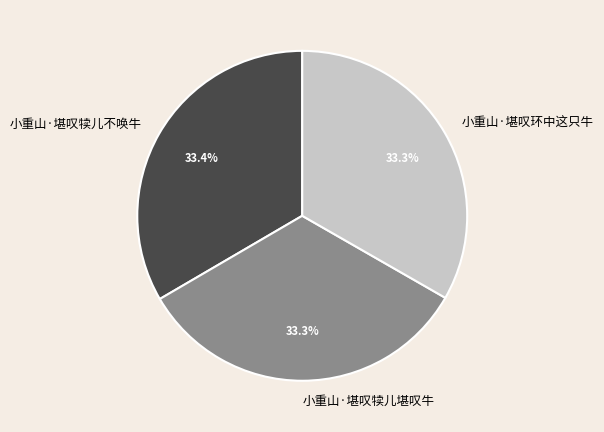

How many slices are in this pie chart?

3